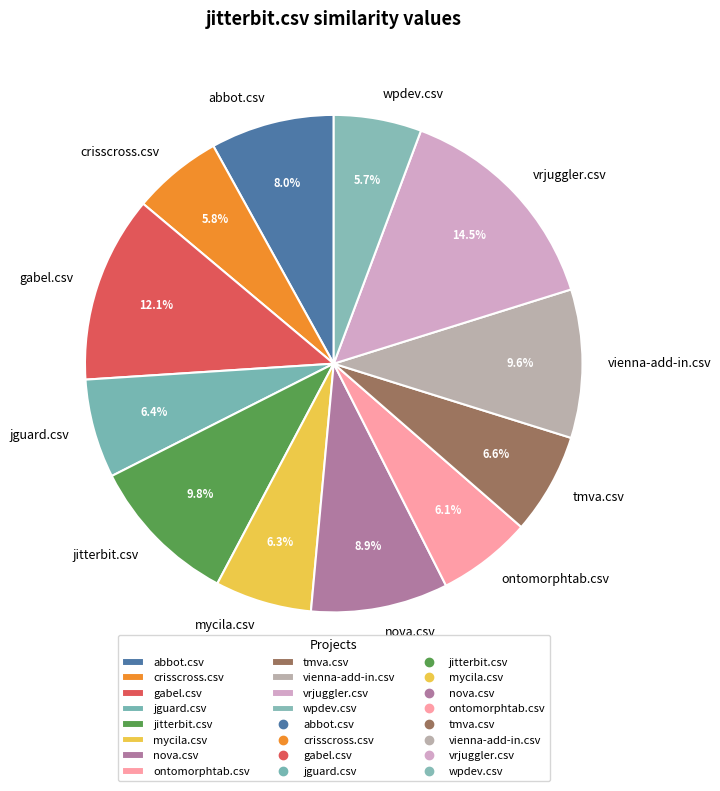

Between nova.csv and abbot.csv, which is larger?

nova.csv